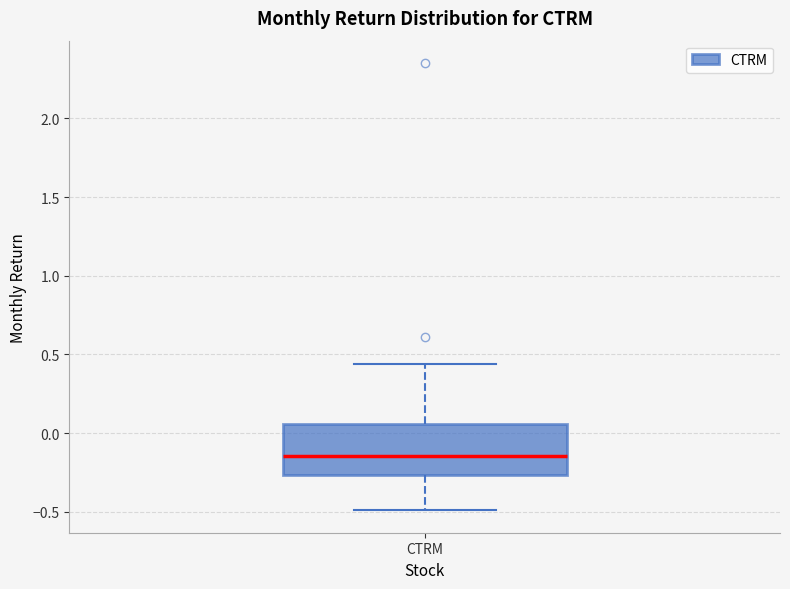

Where does the lower whisker of the box for CTRM end on the y-axis? The values are not printed on the chart, so give them approximately, as read against the axis.

-0.50